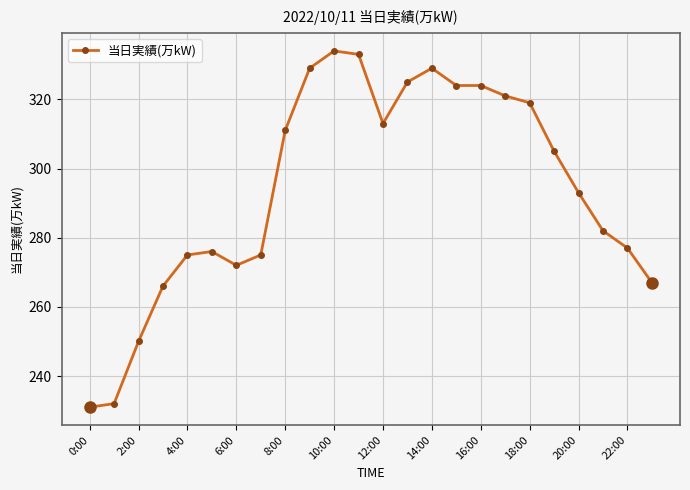

What is the maximum value shown in the chart?

334